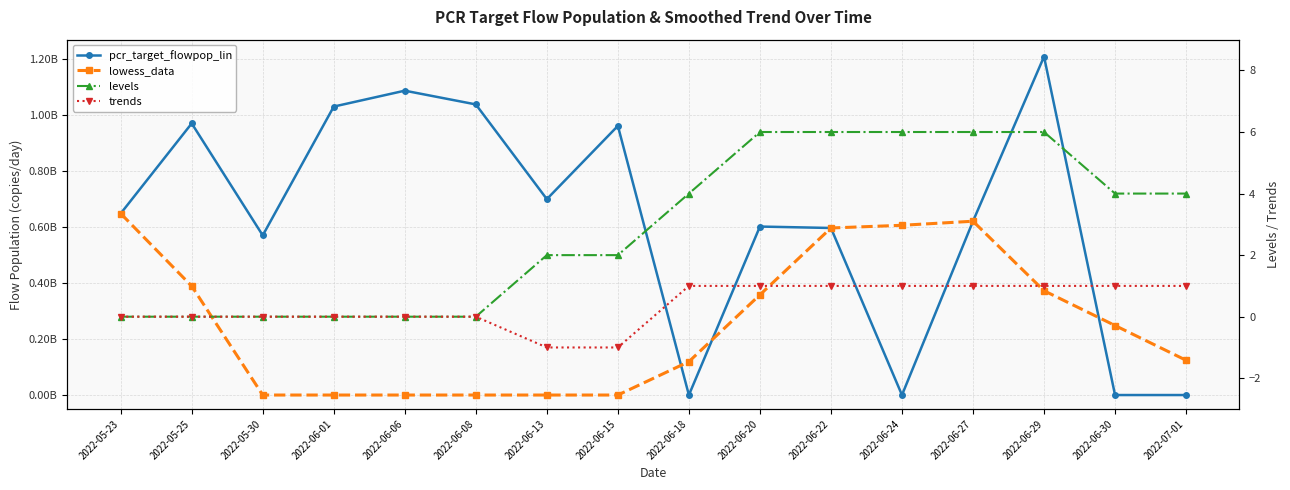

What are all the series names shown in the legend?

pcr_target_flowpop_lin, lowess_data, levels, trends